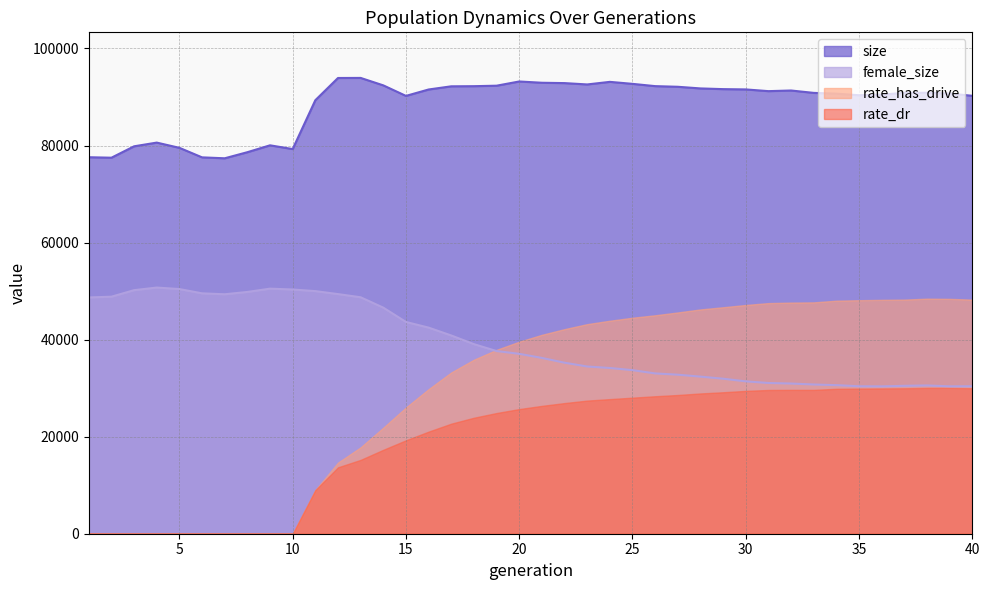

True or false: size has a value of 139857 at 5.

False